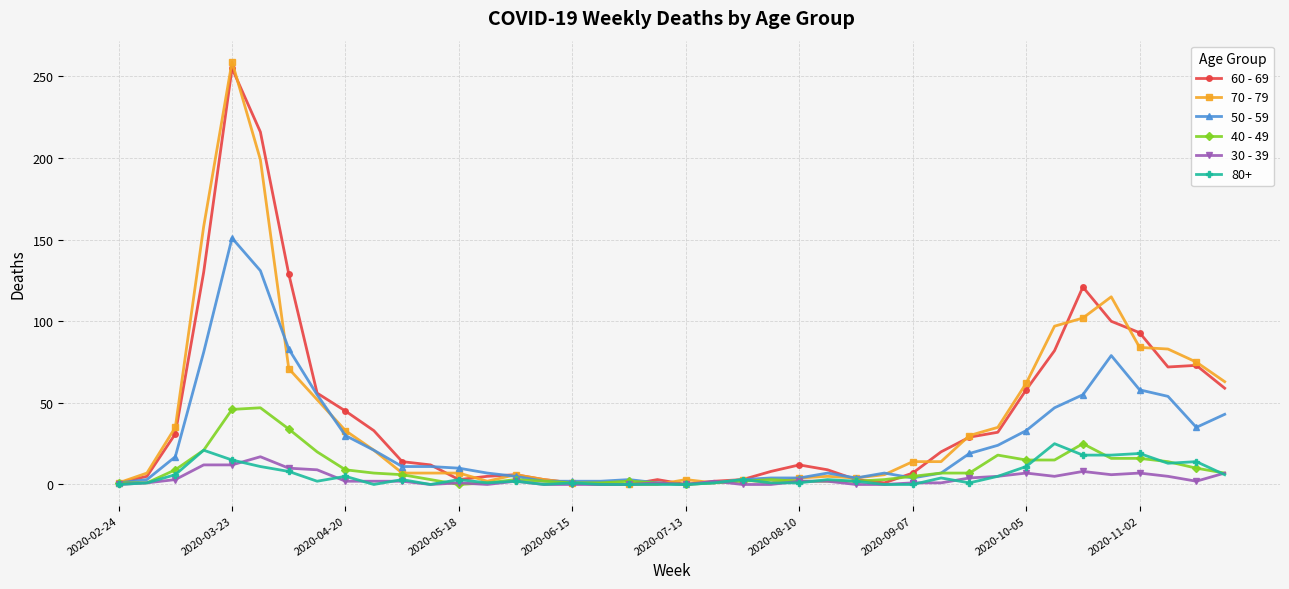

True or false: 70 - 79 has more than 0 points higher than both neighbors.

True